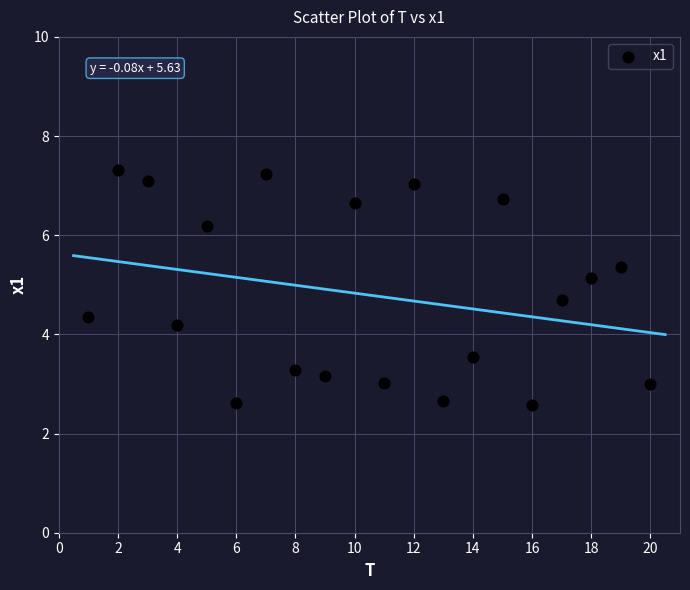

What is the range of X values (max minus min)?

19.0